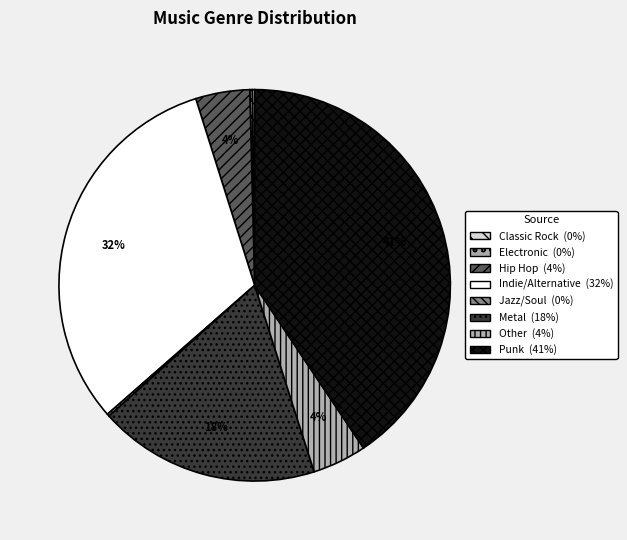

What is the ratio of the value at Metal to the value at Electronic?

92.0